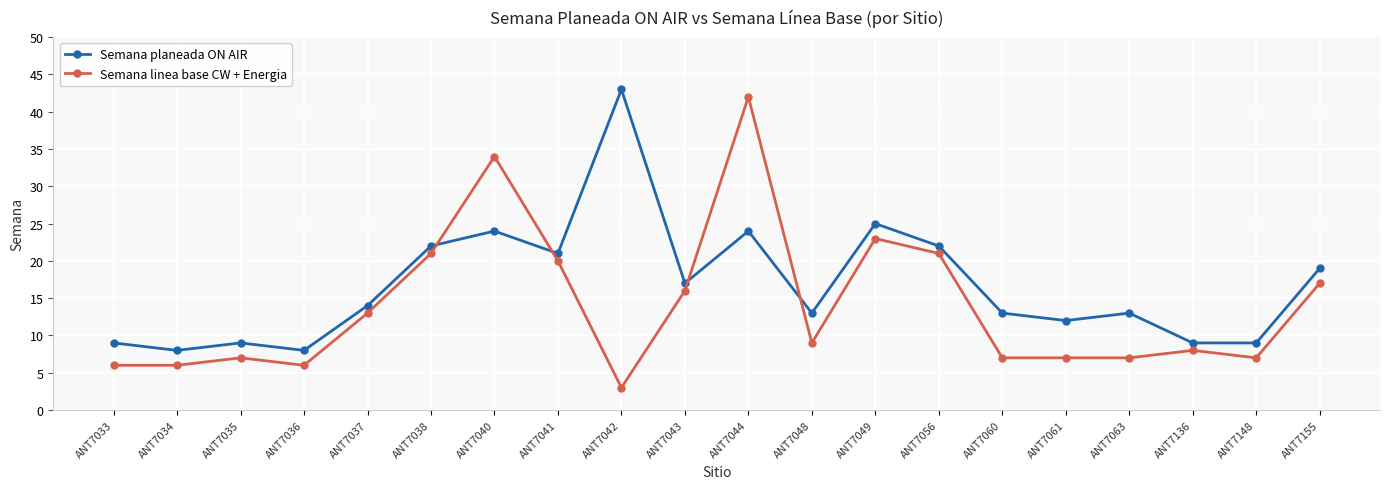

What is the difference between the second highest and minimum values in the Semana planeada ON AIR series?

17